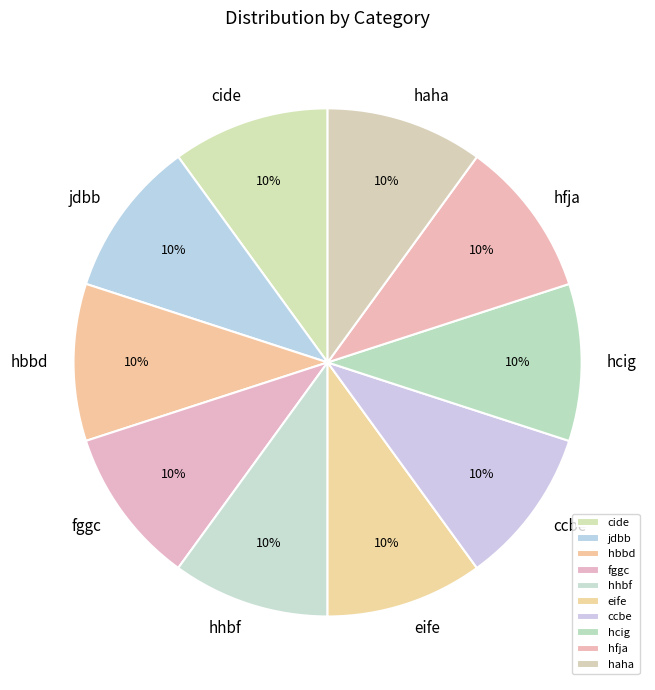

Is the sum of eife and fggc greater than half?

No